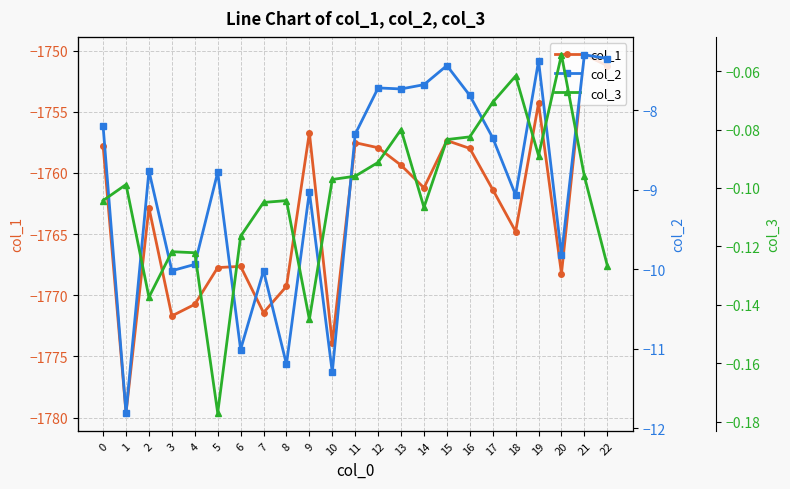

What is the difference between the second highest and second lowest values in the col_3 series?

0.1